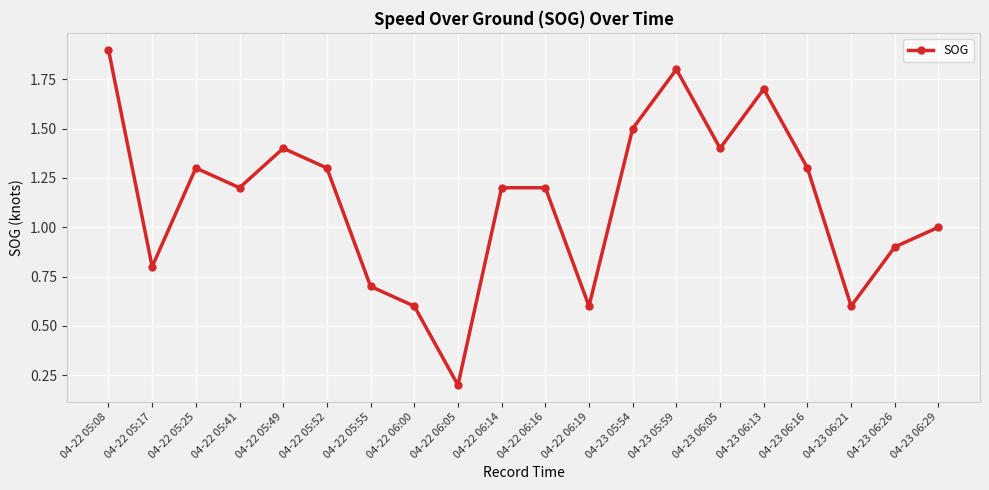

At which category does the data reach its first local peak?

04-22 05:25